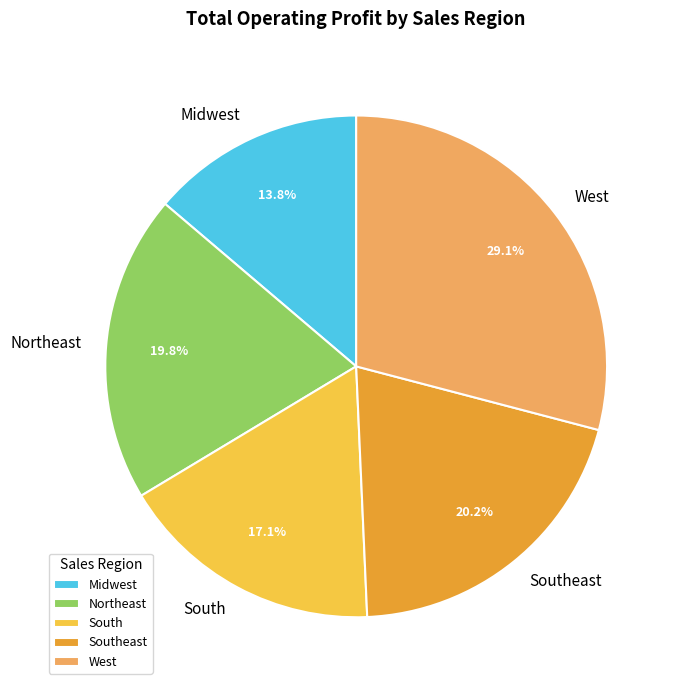

Is there any slice that represents more than half of the pie?

No